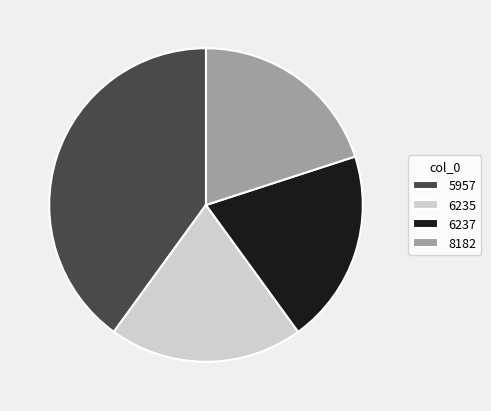

Is 6237 the majority of the pie?

No